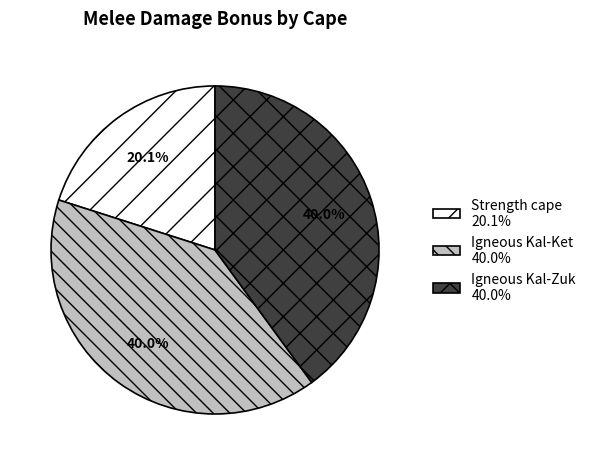

Which category has the smallest portion of the pie?

Strength cape 20.1%